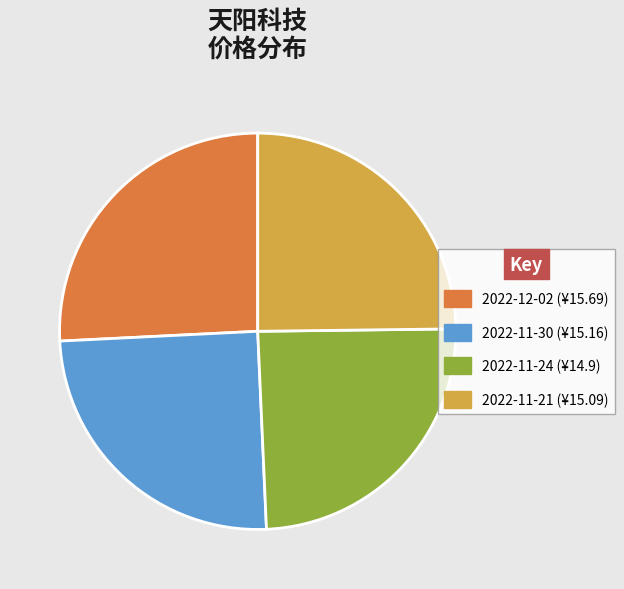

Does any single category account for the majority?

No